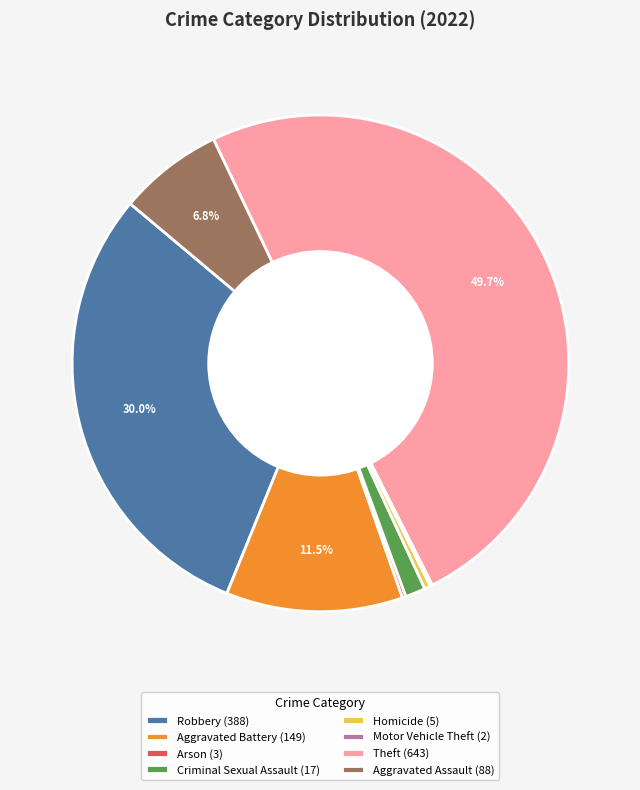

Is Homicide (5) the majority of the pie?

No